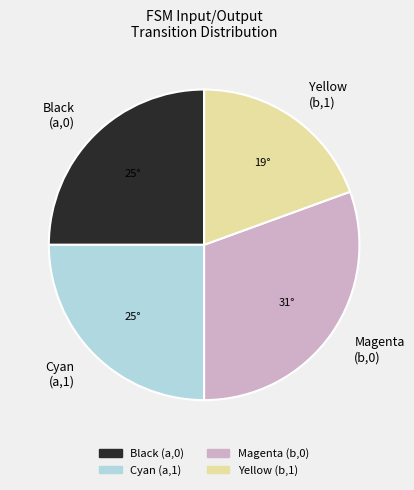

What is the ratio of the value at Cyan (a,1) to the value at Yellow (b,1)?

1.3